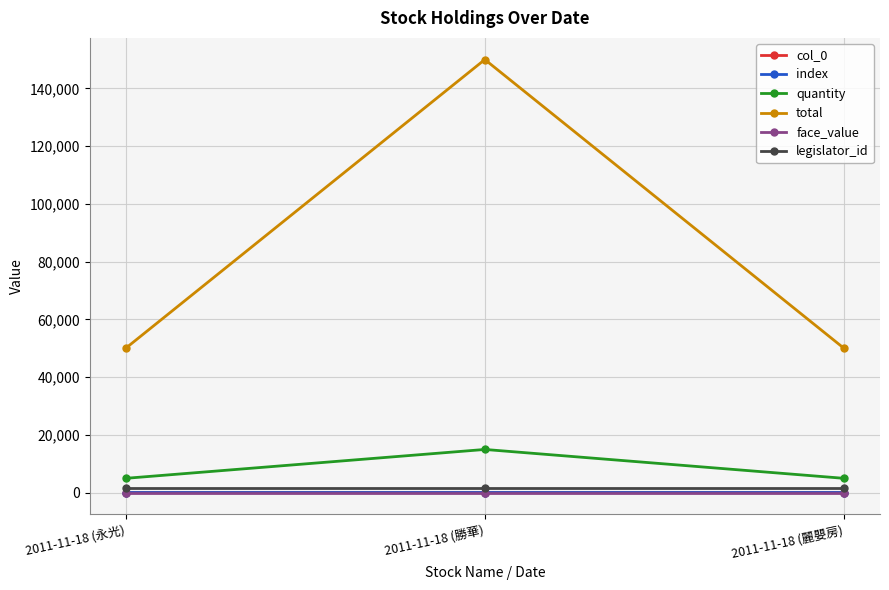

Read the legislator_id value at 2011-11-18 (永光).

1719